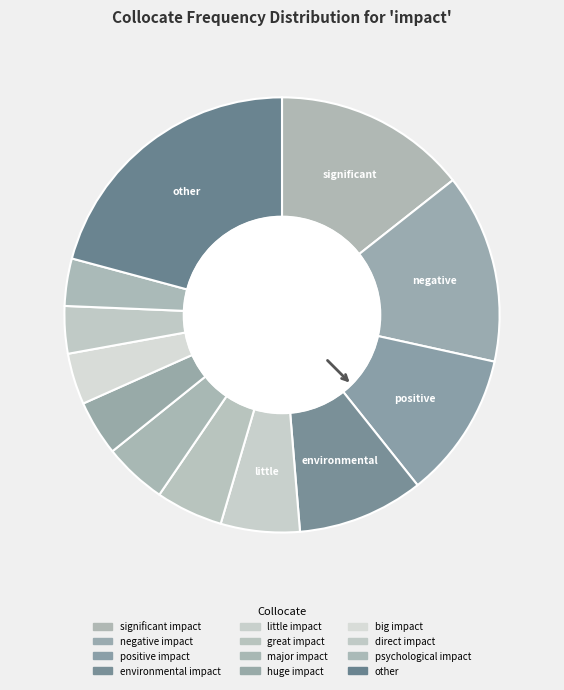

The significant impact slice represents 14% of the pie. True or false?

True